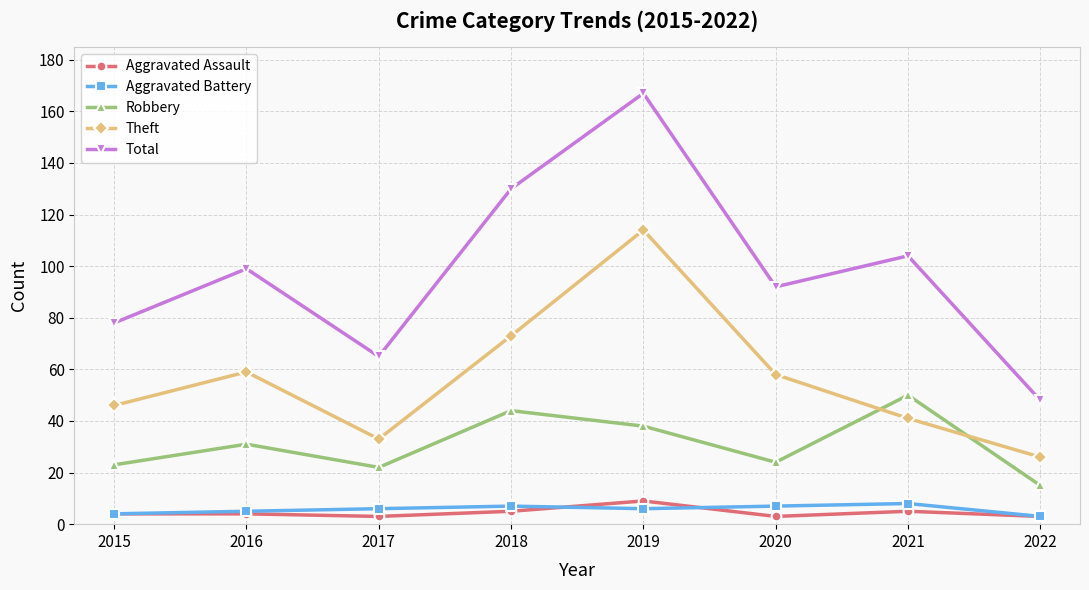

Reading left to right, list all the values displayed in this chart.

Aggravated Assault: 4	4	3	5	9	3	5	3
Aggravated Battery: 4	5	6	7	6	7	8	3
Robbery: 23	31	22	44	38	24	50	15
Theft: 46	59	33	73	114	58	41	26
Total: 78	99	65	130	167	92	104	48